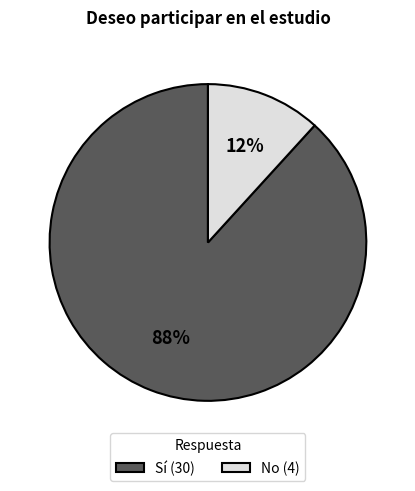

Do No (4) and Sí (30) together represent more than half of the pie?

Yes